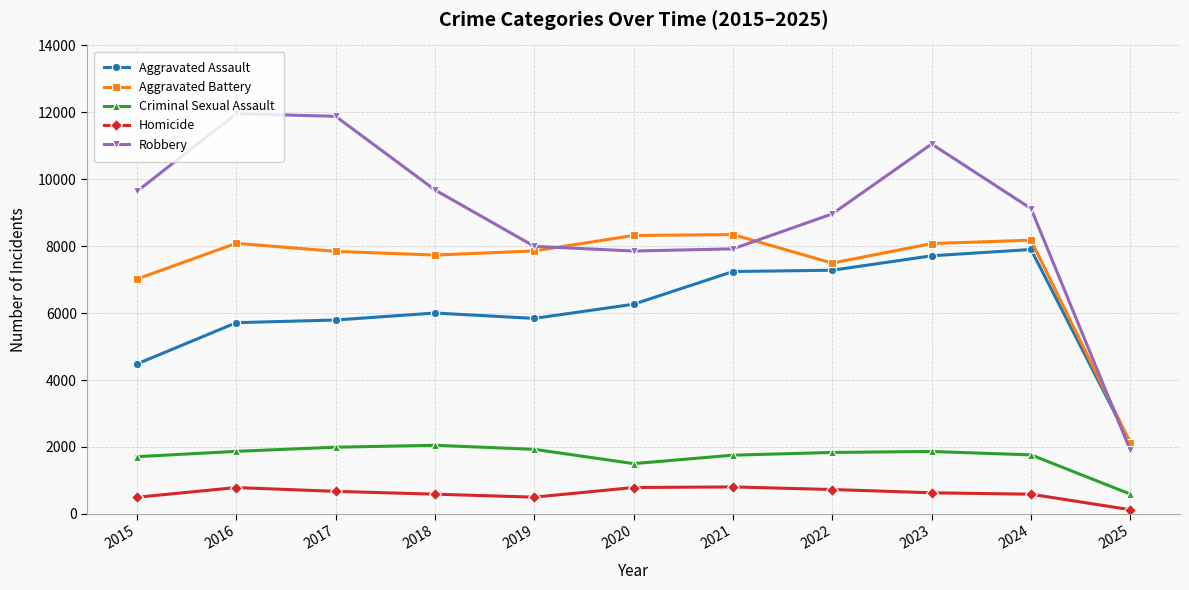

Is it true that Aggravated Assault equals 7901 at 2024?

True